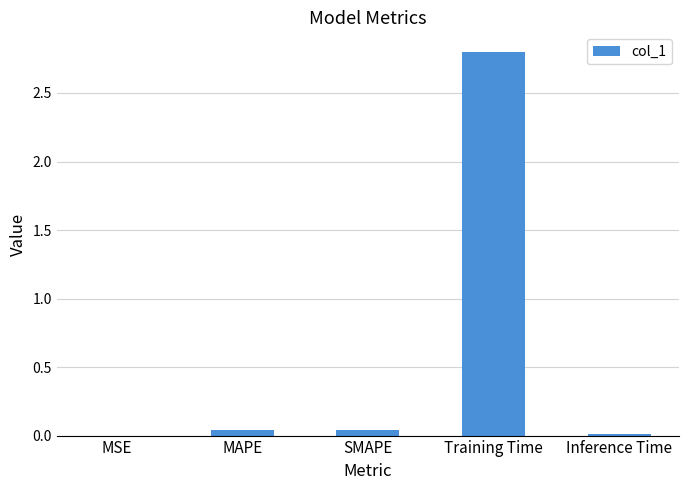

What is the sum of all values?

2.9